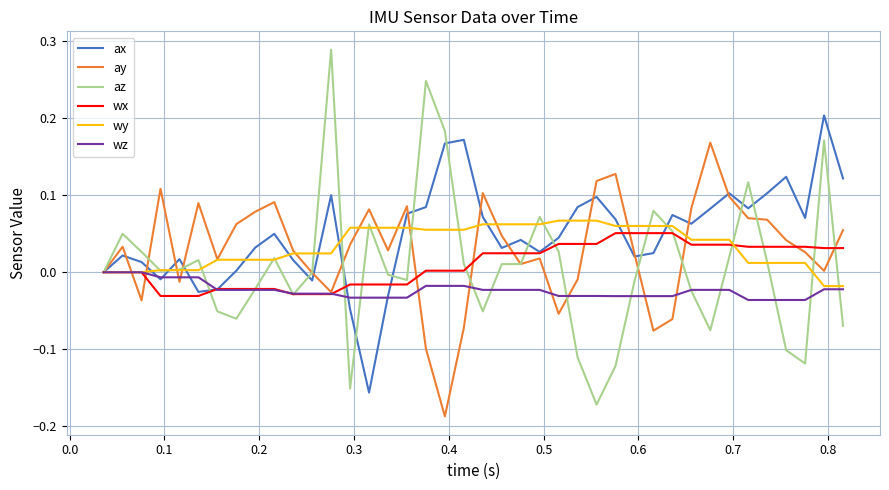

Which series has the largest range (max minus min)?

az